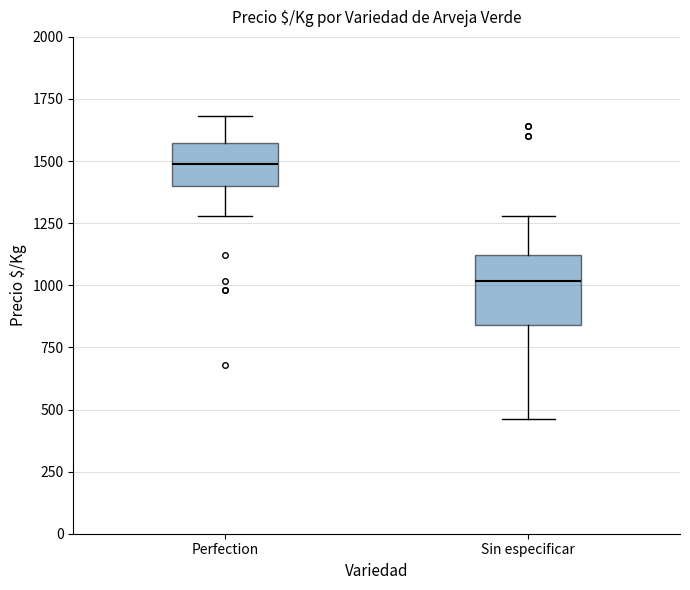

Reading left to right, read every box against the y-axis: the position of its median line, the range the box covers, and the ends of its whiskers. The values are not printed on the chart, so give them approximately, as read against the axis.

Perfection: median 1500, box 1400 to 1550, whiskers 1300 to 1700
Sin especificar: median 1000, box 850 to 1100, whiskers 450 to 1300